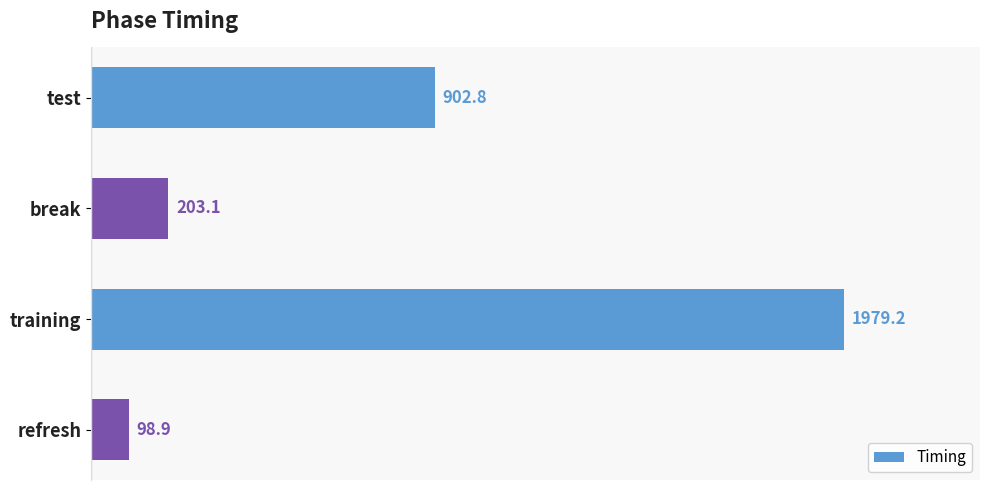

Between break and test, which is larger?

test